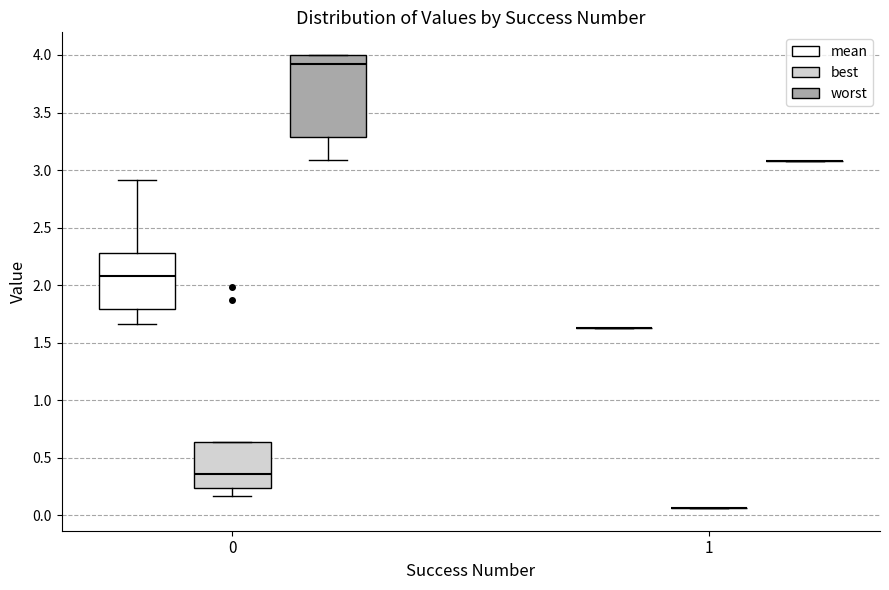

Where does the median line of the box for 0 (best) sit on the y-axis? The values are not printed on the chart, so give them approximately, as read against the axis.

0.35